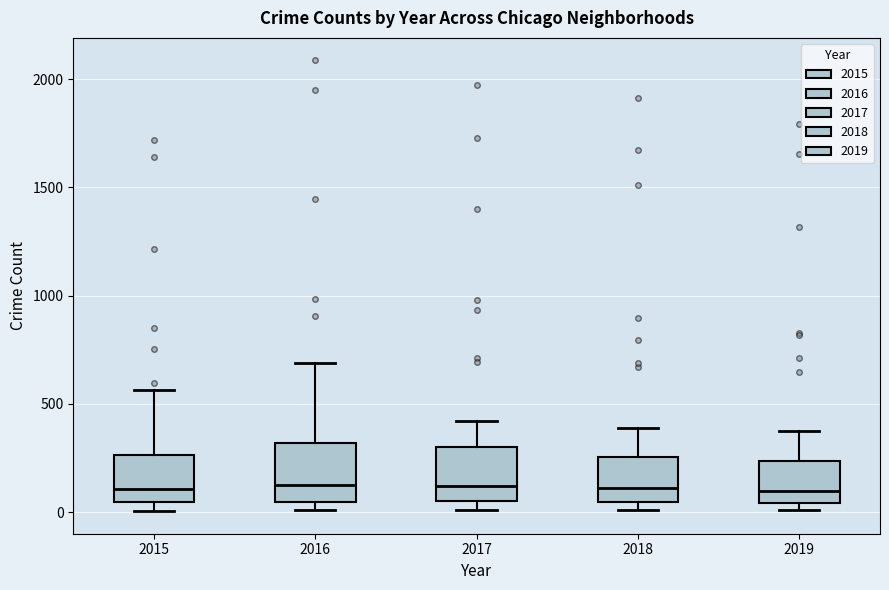

Reading left to right, transcribe this box plot: for each box, give where its median line is, the range the box spans, and where its two whiskers end, as read against the y-axis. The values are not printed on the chart, so give them approximately, as read against the axis.

2015: median 100, box 50 to 250, whiskers 0 to 550
2016: median 150, box 50 to 300, whiskers 0 to 700
2017: median 100, box 50 to 300, whiskers 0 to 400
2018: median 100, box 50 to 250, whiskers 0 to 400
2019: median 100, box 50 to 250, whiskers 0 to 400